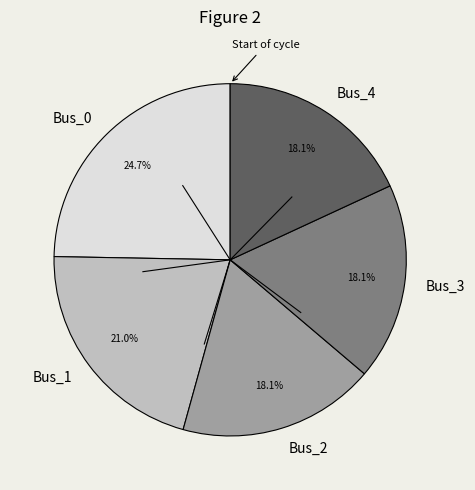

What percentage is the Bus_3 slice, to the nearest percent?

18%